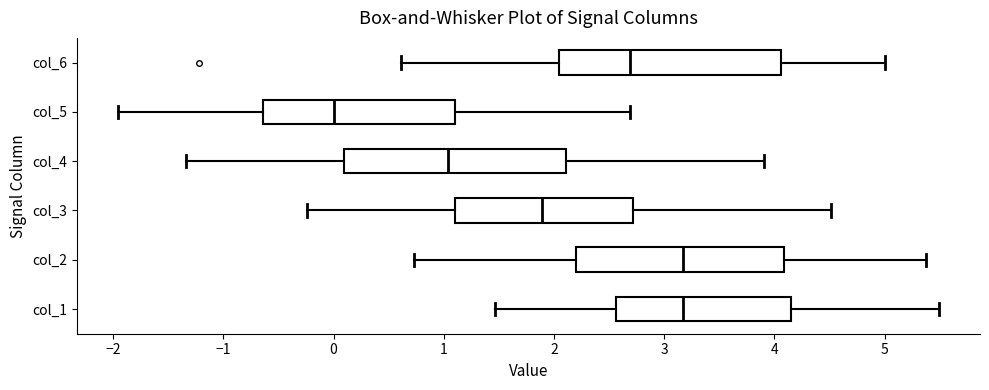

Which box's median line is the furthest to the left?

col_5